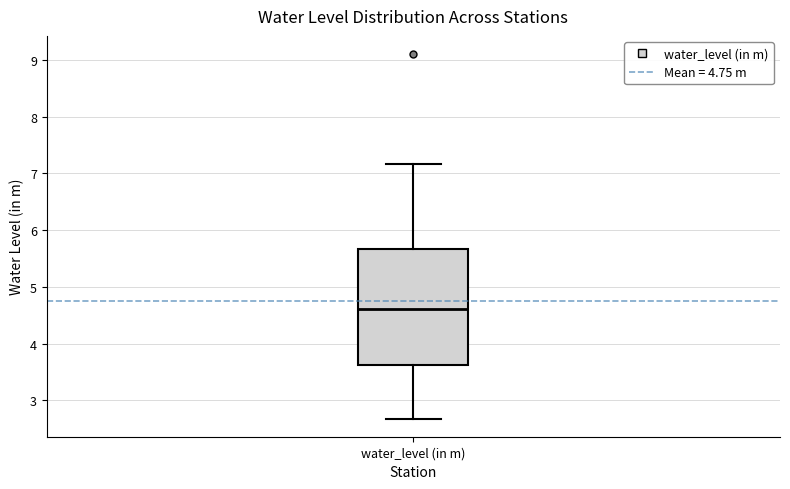

Where does the lower whisker of the box for water_level (in m) end on the y-axis? The values are not printed on the chart, so give them approximately, as read against the axis.

2.7